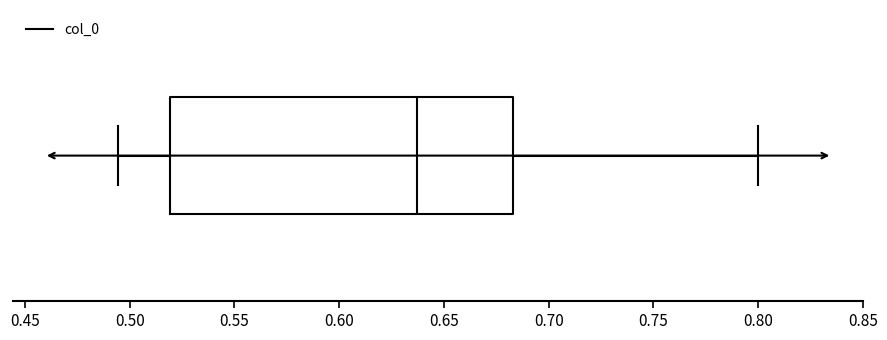

Transcribe this box plot: give where the median line is, the range the box spans, and where the two whiskers end, as read against the x-axis. The values are not printed on the chart, so give them approximately, as read against the axis.

median 0.635, box 0.520 to 0.685, whiskers 0.495 to 0.800